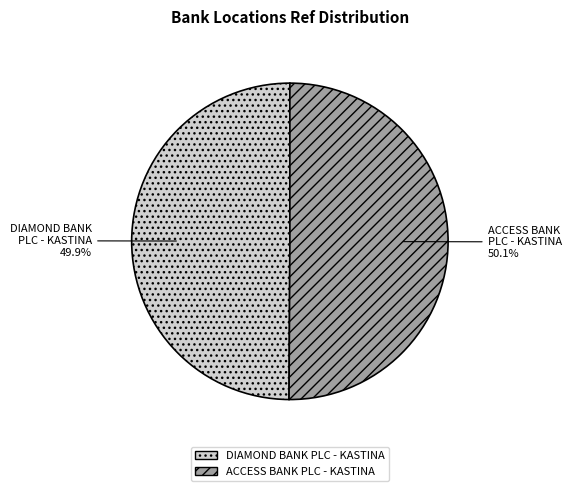

Is there a majority slice in this chart?

Yes